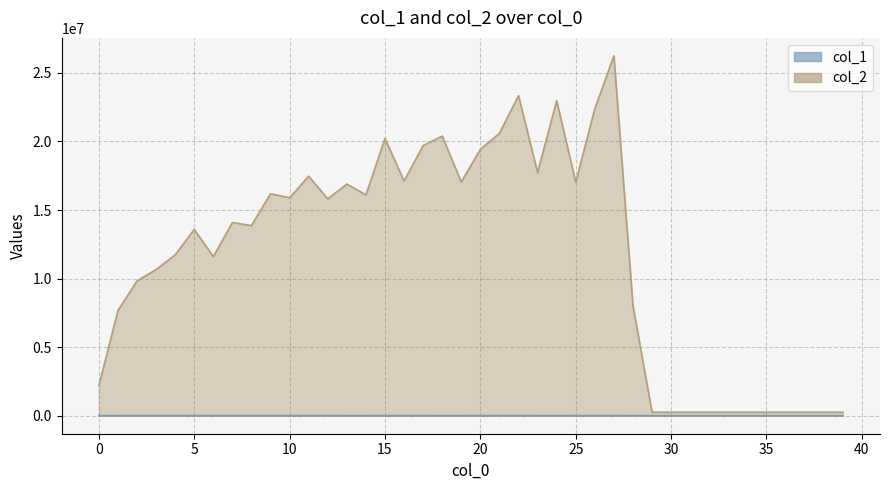

What is the sum of the col_2 values at 37 and 23?

17997785